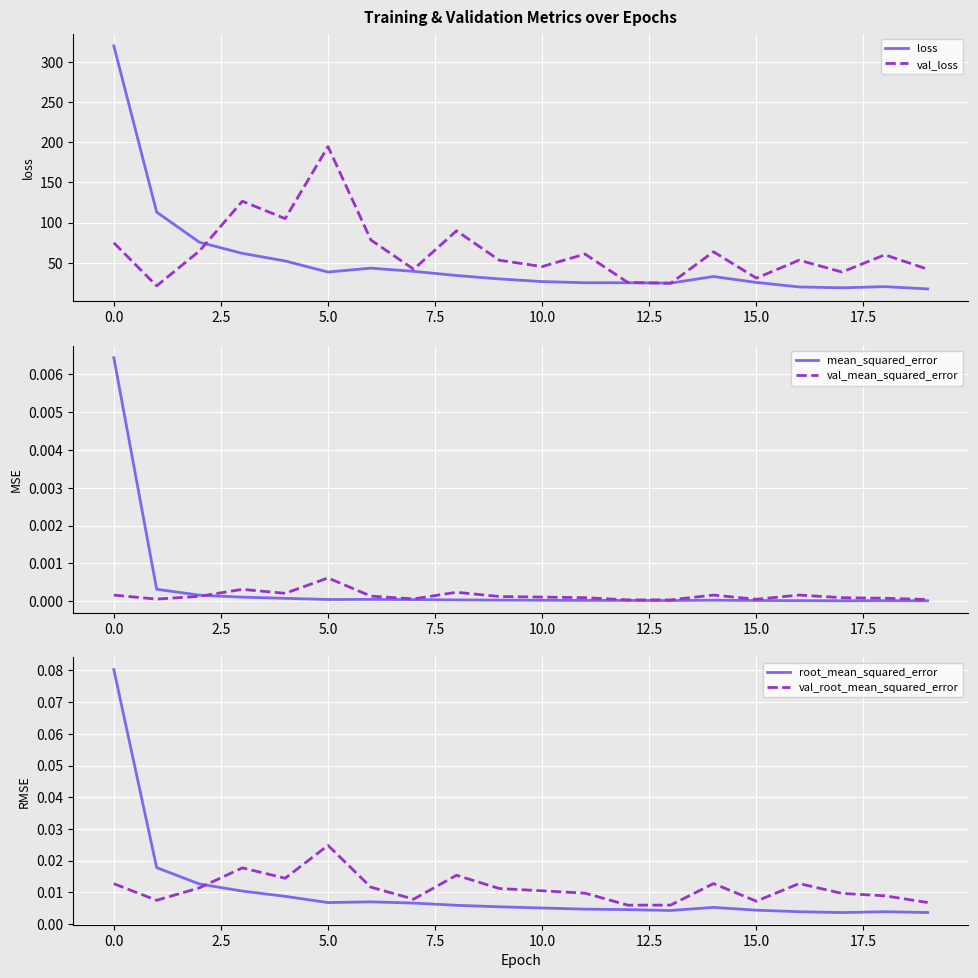

Which series has the largest range (max minus min)?

loss